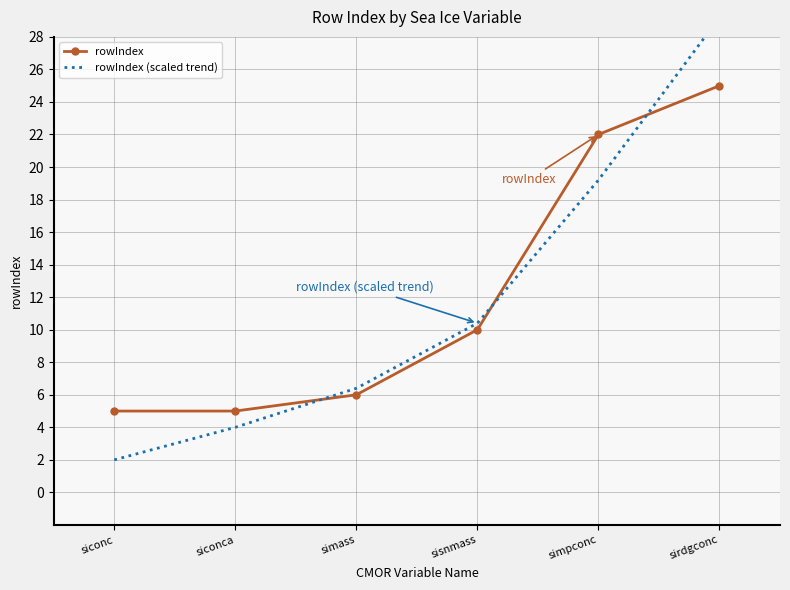

What is the spread (max minus min) of values at siconca?

1.0